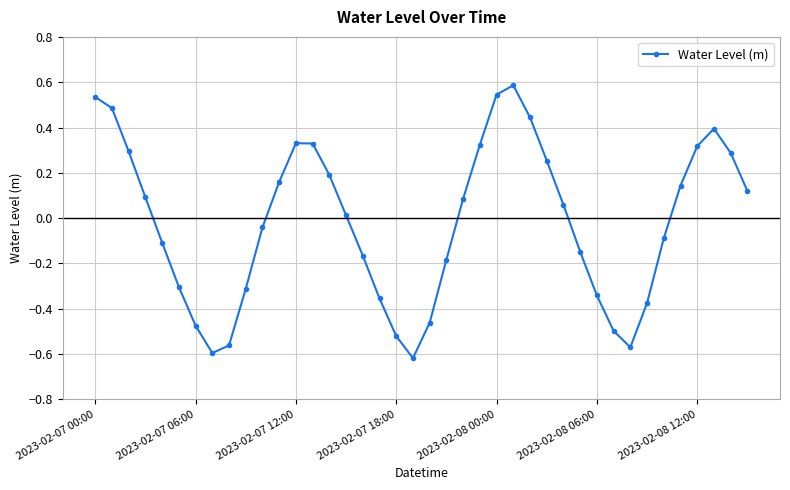

What is the greatest value displayed?

0.6